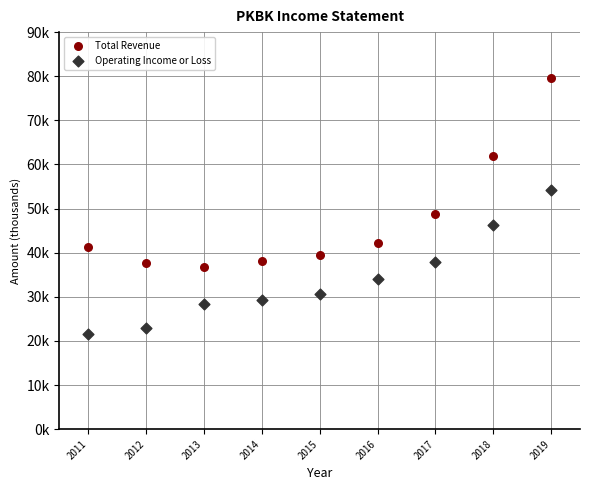

Which series contains the highest Y value?

Total Revenue